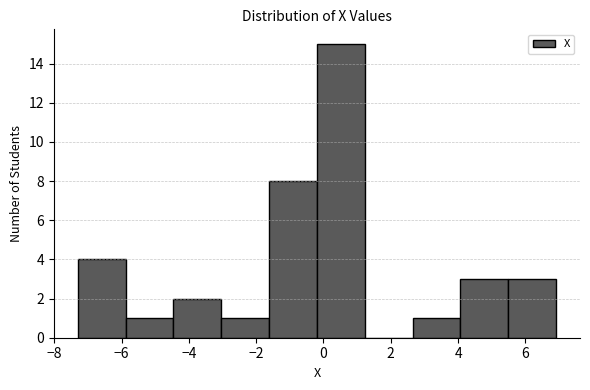

Reading left to right, list every bar in this chart as the range it spans on the x-axis followed by its height. Neither the bar edges nor the heights are printed on the chart, so give them approximately, as read against the axes.

-7.4 to -5.8: 4
-5.8 to -4.4: 1
-4.4 to -3.0: 2
-3.0 to -1.6: 1
-1.6 to -0.2: 8
-0.2 to 1.2: 15
1.2 to 2.6: 0
2.6 to 4.0: 1
4.0 to 5.4: 3
5.4 to 7.0: 3